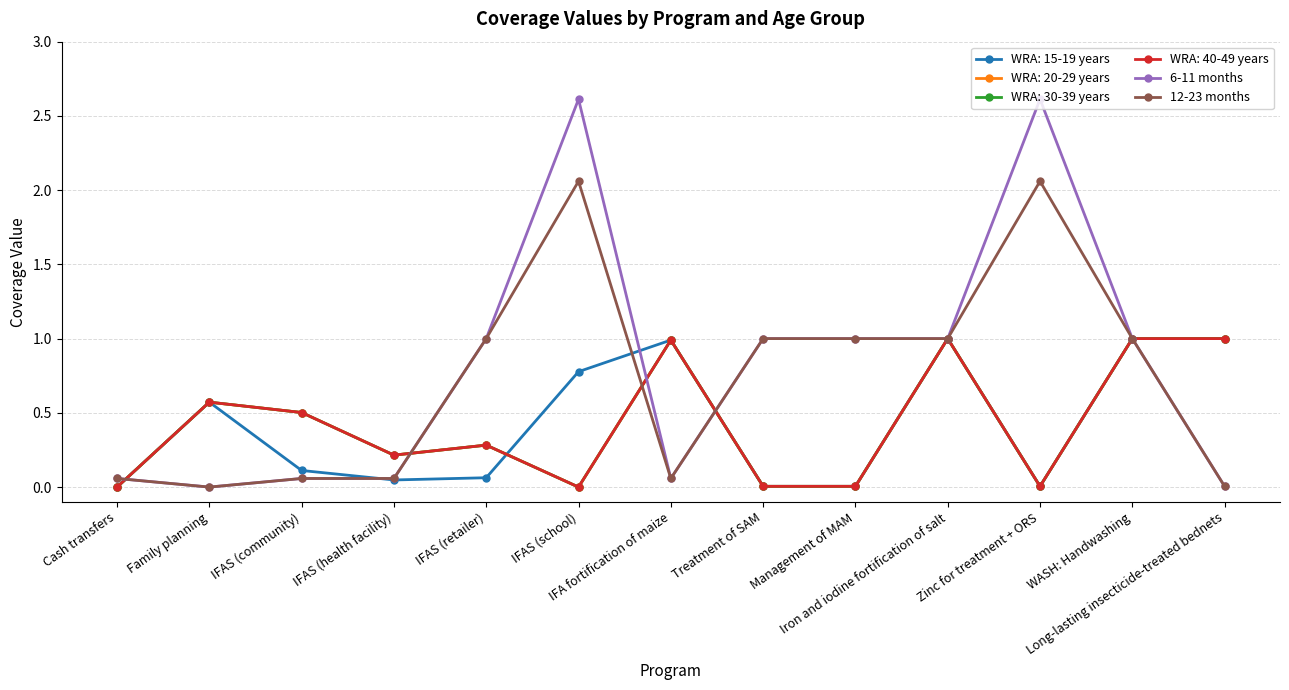

What is the approximate value of 6-11 months at Cash transfers?

0.1